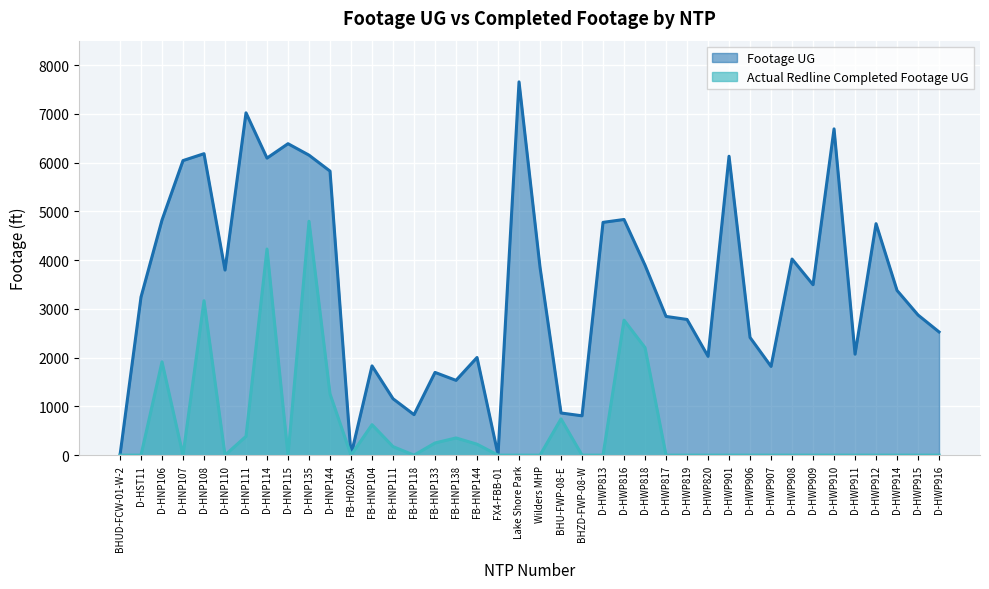

List the labels in order of Footage UG value, largest first.

Lake Shore Park, D-HNP111, D-HWP910, D-HNP115, D-HNP108, D-HNP135, D-HWP901, D-HNP114, D-HNP107, D-HNP144, D-HWP816, D-HNP106, D-HWP813, D-HWP912, D-HWP908, D-HWP818, Wilders MHP, D-HNP110, D-HWP909, D-HWP914, D-HST11, D-HWP915, D-HWP817, D-HWP819, D-HWP916, D-HWP906, D-HWP911, D-HWP820, FB-HNP144, FB-HNP104, D-HWP907, FB-HNP133, FB-HNP138, FB-HNP111, BHU-FWP-08-E, FB-HNP118, BHZD-FWP-08-W, FX4-FBB-01, BHUD-FCW-01-W-2, FB-H0205A